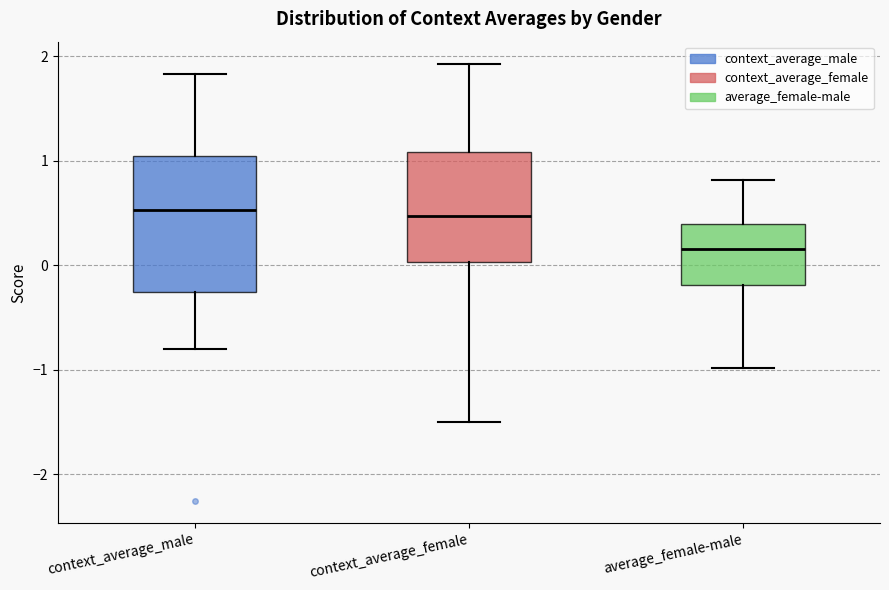

Where is the lower edge of the box for context_average_male on the y-axis? The values are not printed on the chart, so give them approximately, as read against the axis.

-0.3